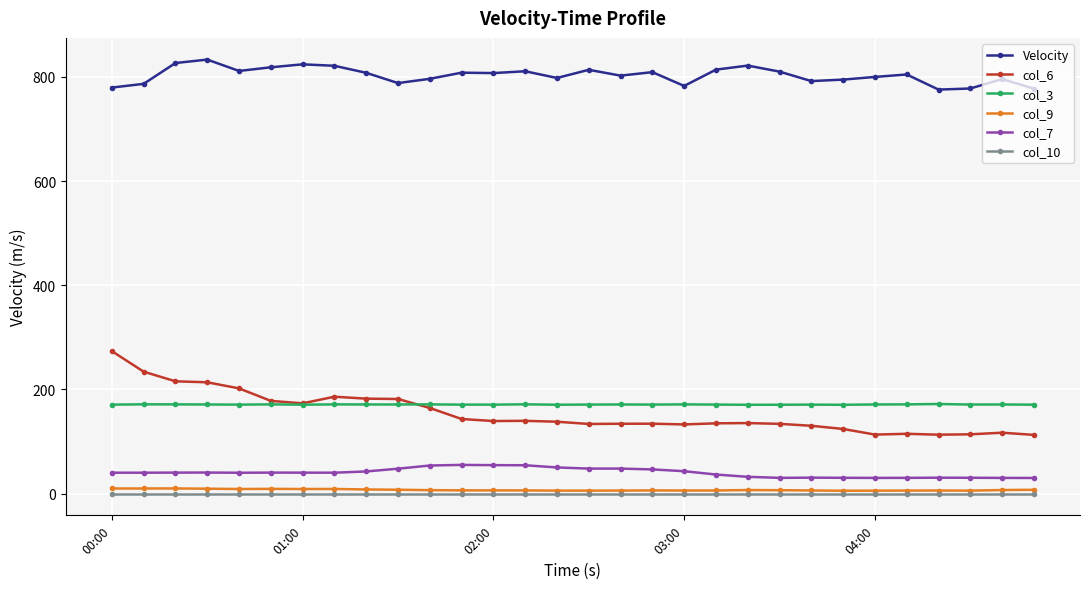

At how many categories does at least one series exceed 652?

30